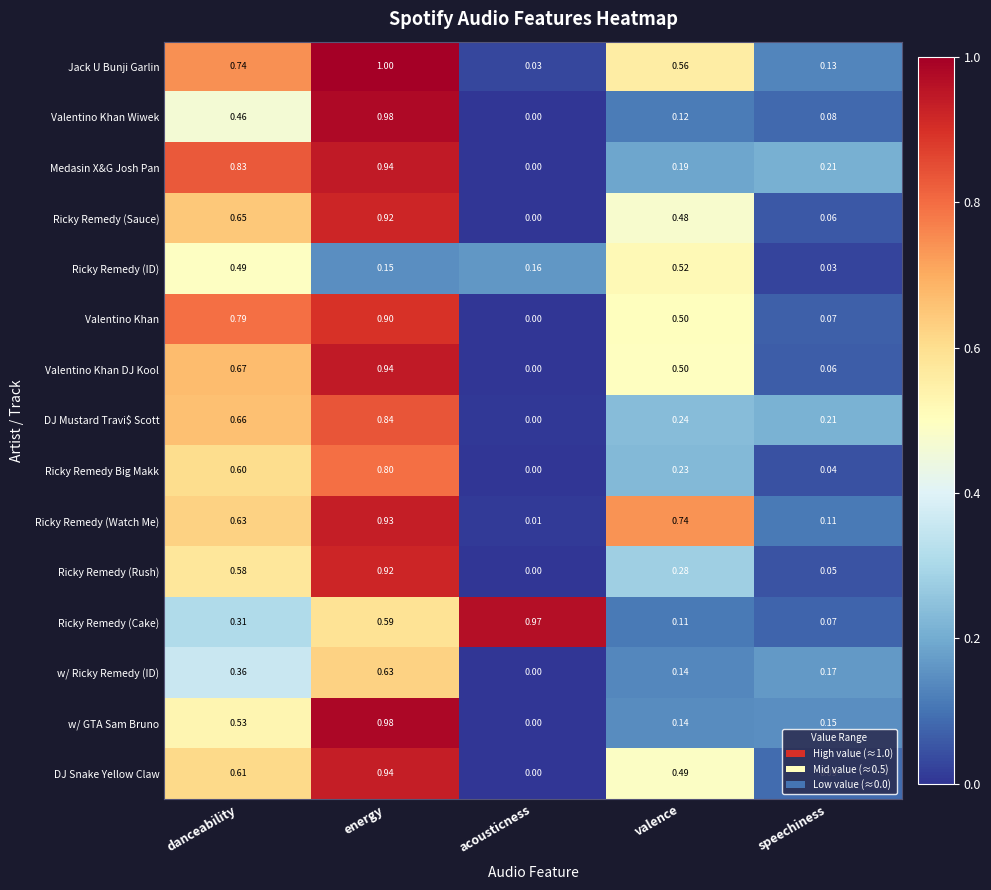

At which category is the sum across all series the highest?

energy